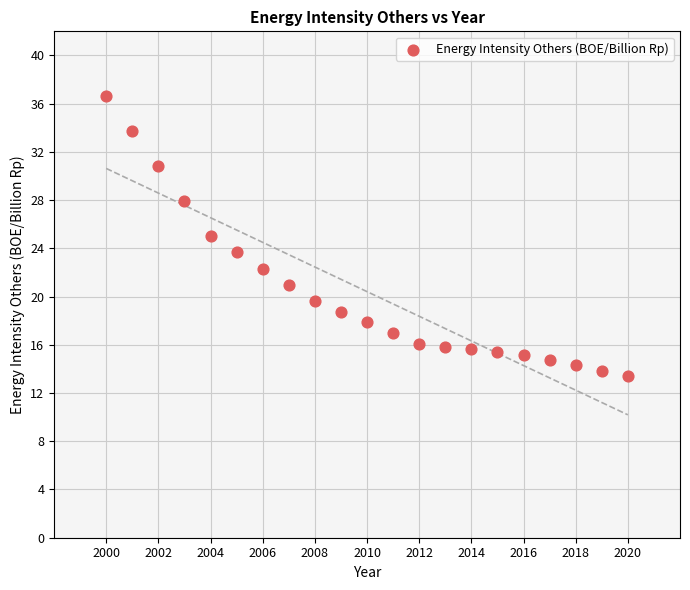

What is the range of X values (max minus min)?

20.0